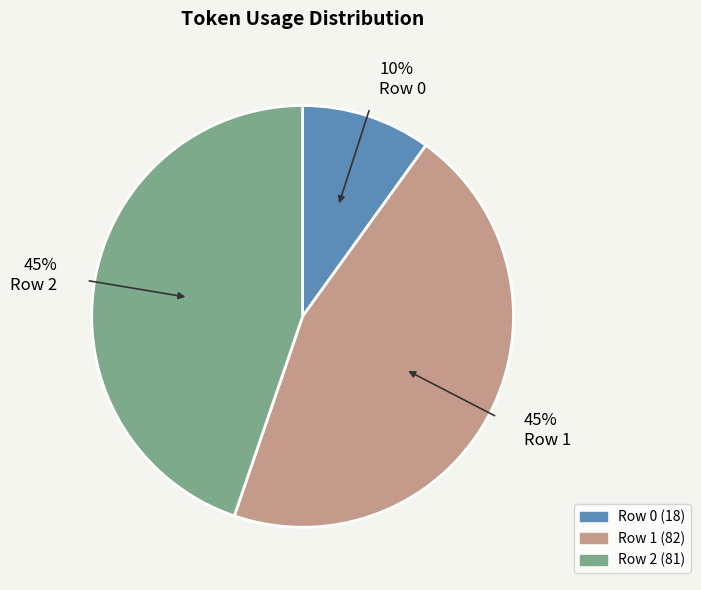

True or false: Row 2 accounts for 45% of the total.

True